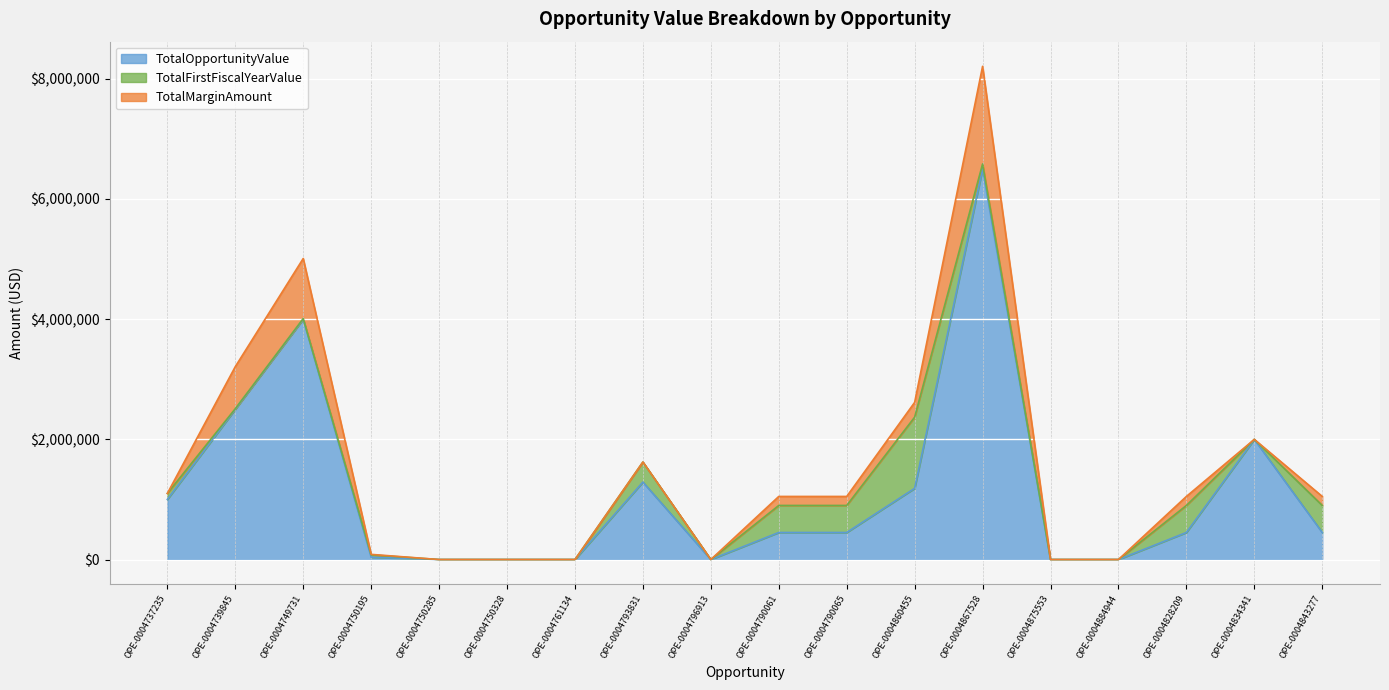

What is the label of the 1st point from the left?

OPE-0004737235